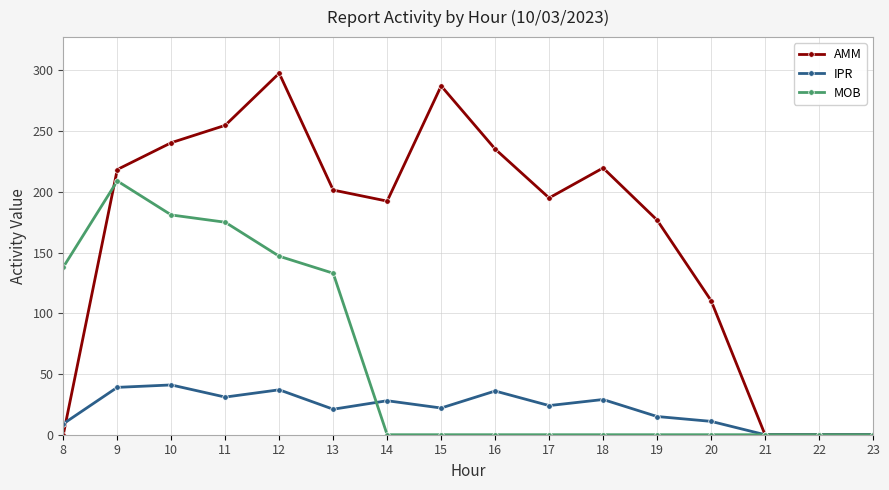

Where is the first local maximum for AMM?

12